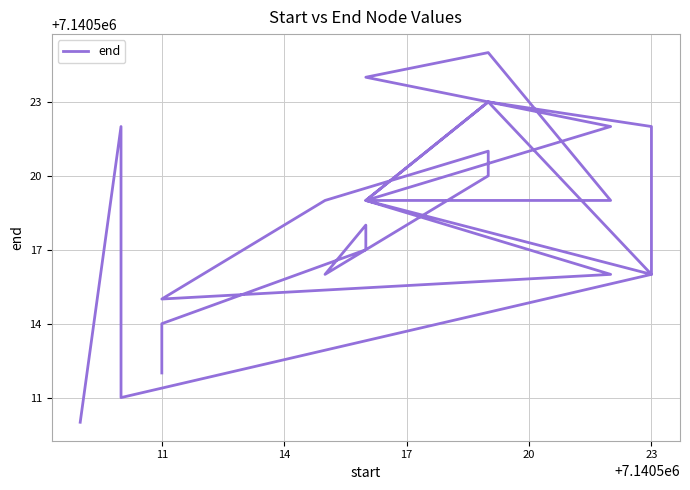

How many points are higher than both their immediate neighbors (excluding endpoints)?

6